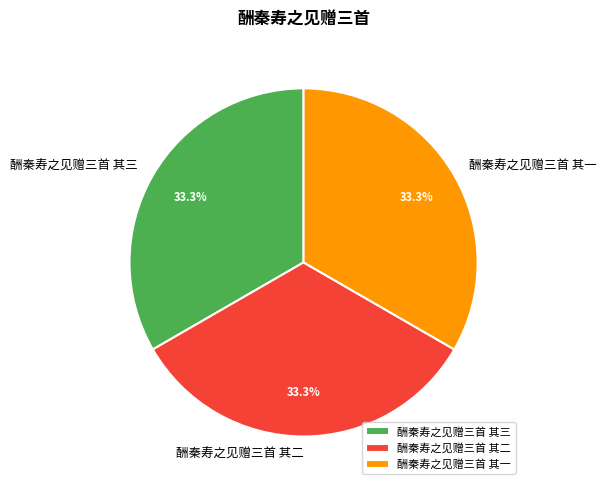

To the nearest percent, what portion does 酬秦寿之见赠三首 其一 represent?

33%